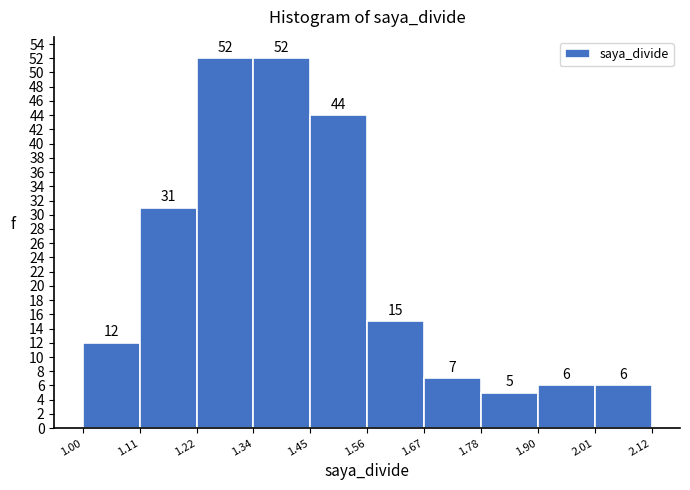

Reading left to right, list every bar in this chart as the range it spans on the x-axis followed by its height.

1.00 to 1.11: 12
1.11 to 1.22: 31
1.22 to 1.34: 52
1.34 to 1.45: 52
1.45 to 1.56: 44
1.56 to 1.67: 15
1.67 to 1.78: 7
1.78 to 1.90: 5
1.90 to 2.01: 6
2.01 to 2.12: 6